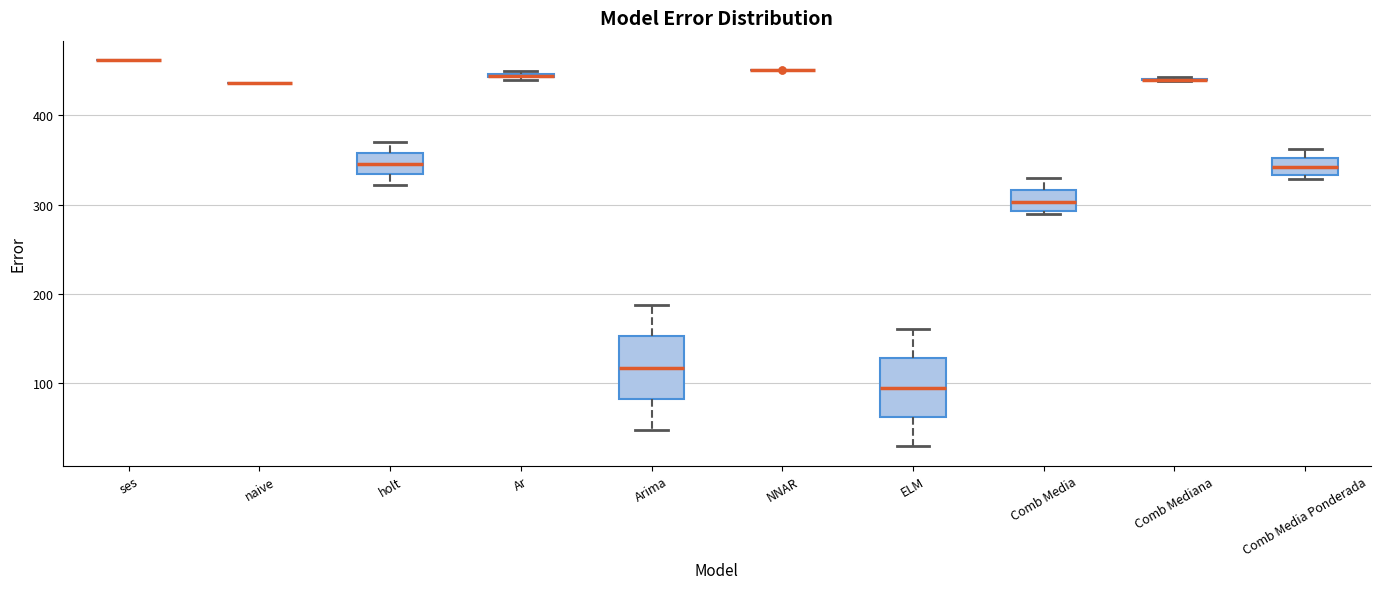

Where is the lower edge of the box for Ar on the y-axis? The values are not printed on the chart, so give them approximately, as read against the axis.

440